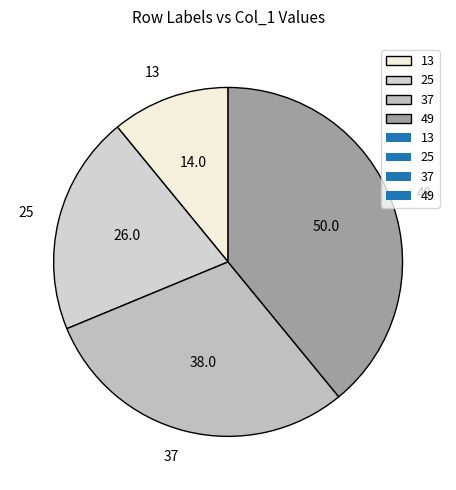

Combined, do 37 and 49 account for over 50%?

Yes